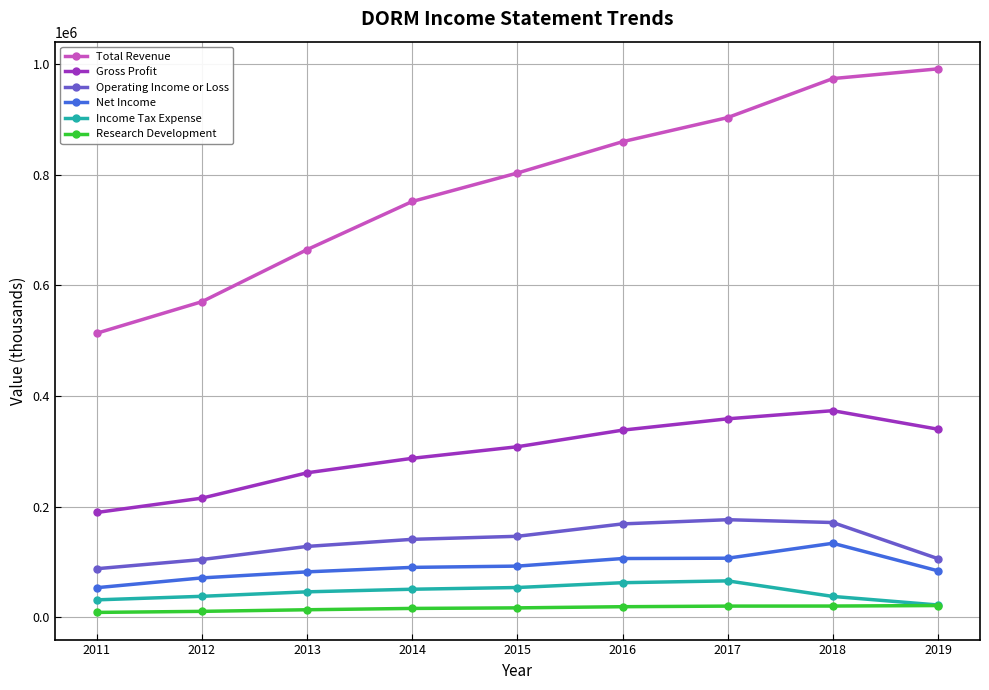

How many values in the Total Revenue series are below 803000?

4